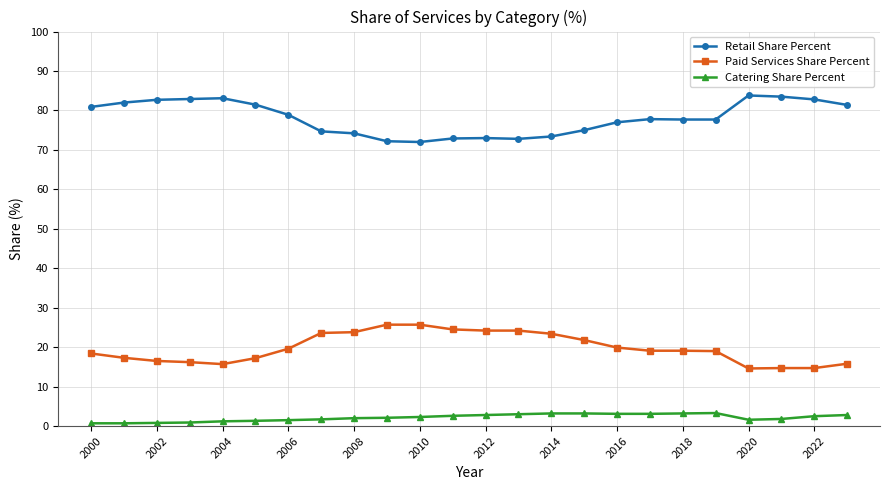

What is the lowest value of the Paid Services Share Percent series?

14.6